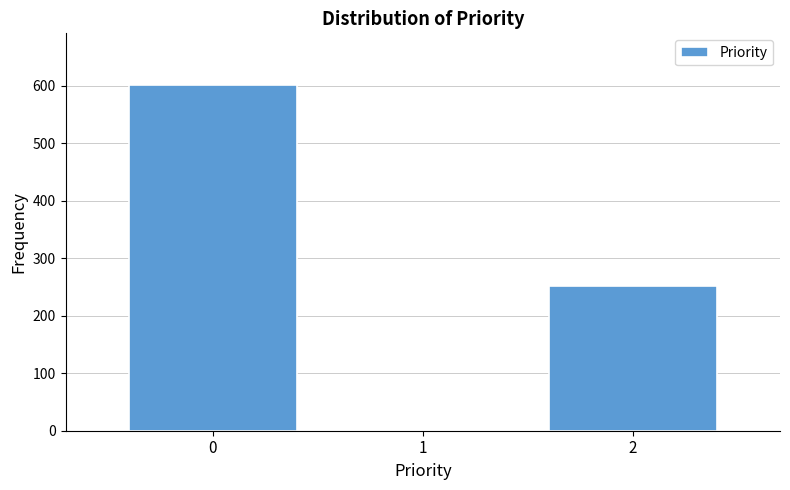

Reading right to left, transcribe all the data shown in this chart.

2=252	1=0	0=601